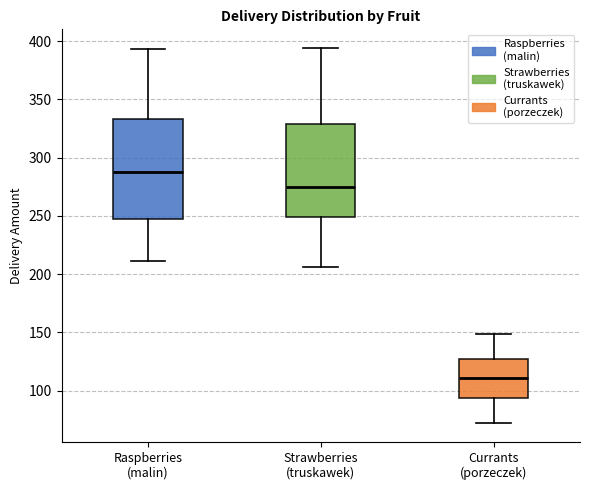

Reading left to right, read every box against the y-axis: the position of its median line, the range the box covers, and the ends of its whiskers. The values are not printed on the chart, so give them approximately, as read against the axis.

Raspberries (malin): median 290, box 245 to 335, whiskers 210 to 395
Strawberries (truskawek): median 275, box 250 to 330, whiskers 205 to 395
Currants (porzeczek): median 110, box 95 to 125, whiskers 70 to 150